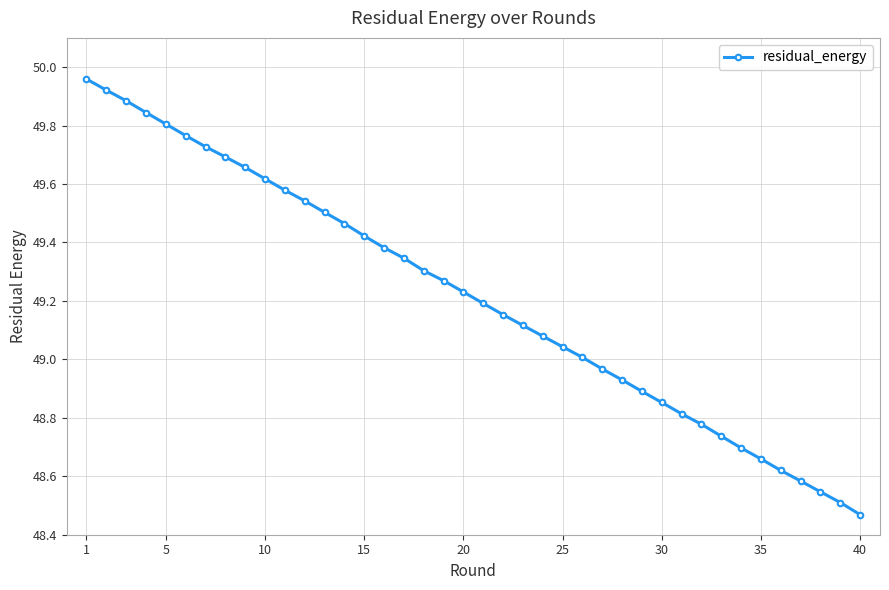

Is this an area chart (filled region under the line)?

No